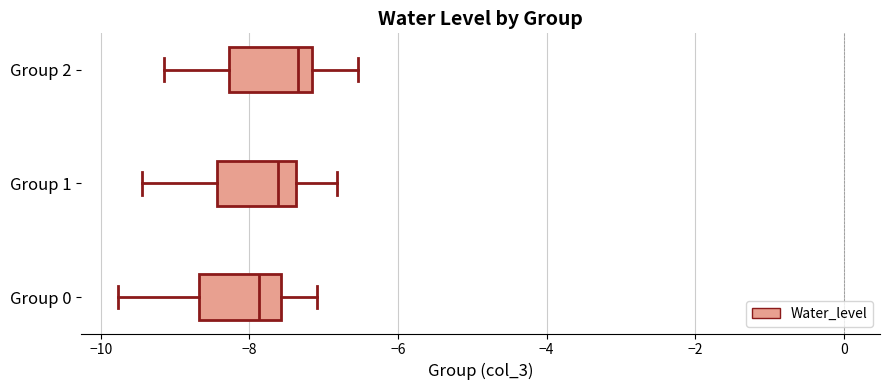

Reading bottom to top, read every box against the x-axis: the position of its median line, the range the box covers, and the ends of its whiskers. The values are not printed on the chart, so give them approximately, as read against the axis.

Group 0: median -7.8, box -8.6 to -7.6, whiskers -9.8 to -7.0
Group 1: median -7.6, box -8.4 to -7.4, whiskers -9.4 to -6.8
Group 2: median -7.4, box -8.2 to -7.2, whiskers -9.2 to -6.6